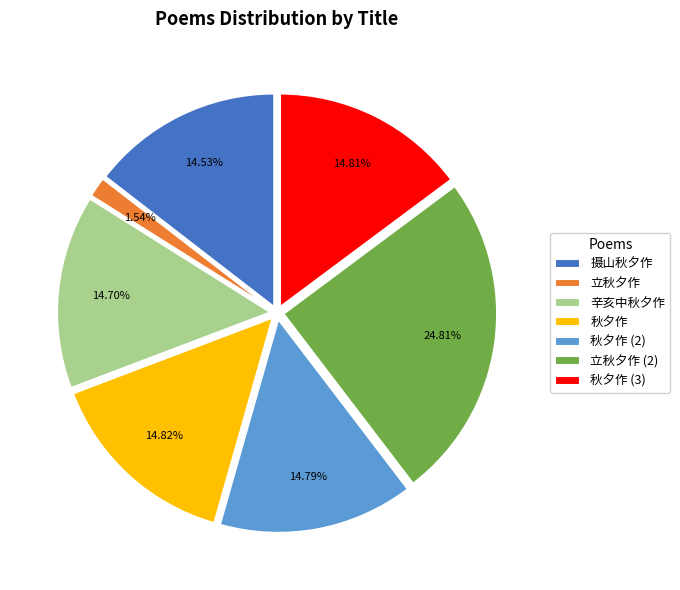

The 秋夕作 slice represents 15% of the pie. True or false?

True